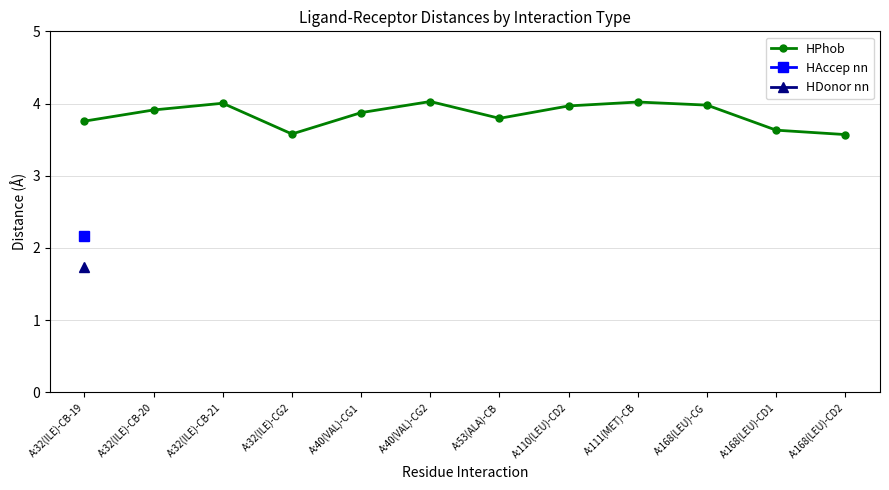

What is the value of the 3rd point from the left?

4.0